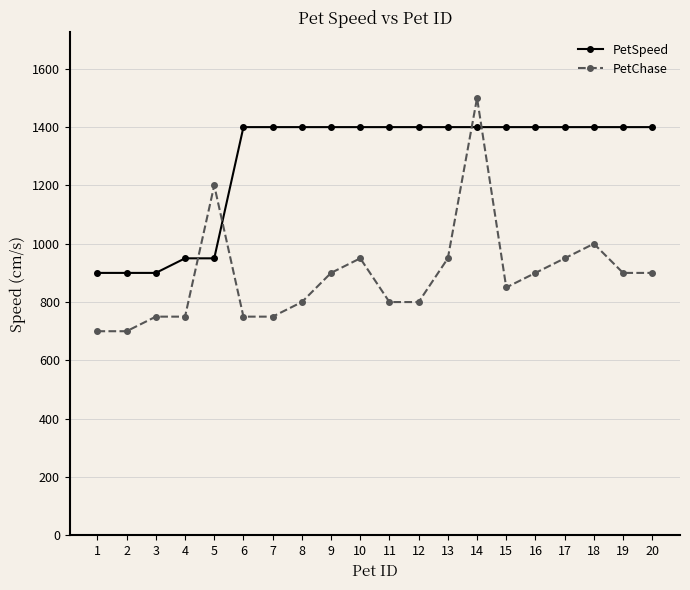

What is the minimum value shown in the chart?

700